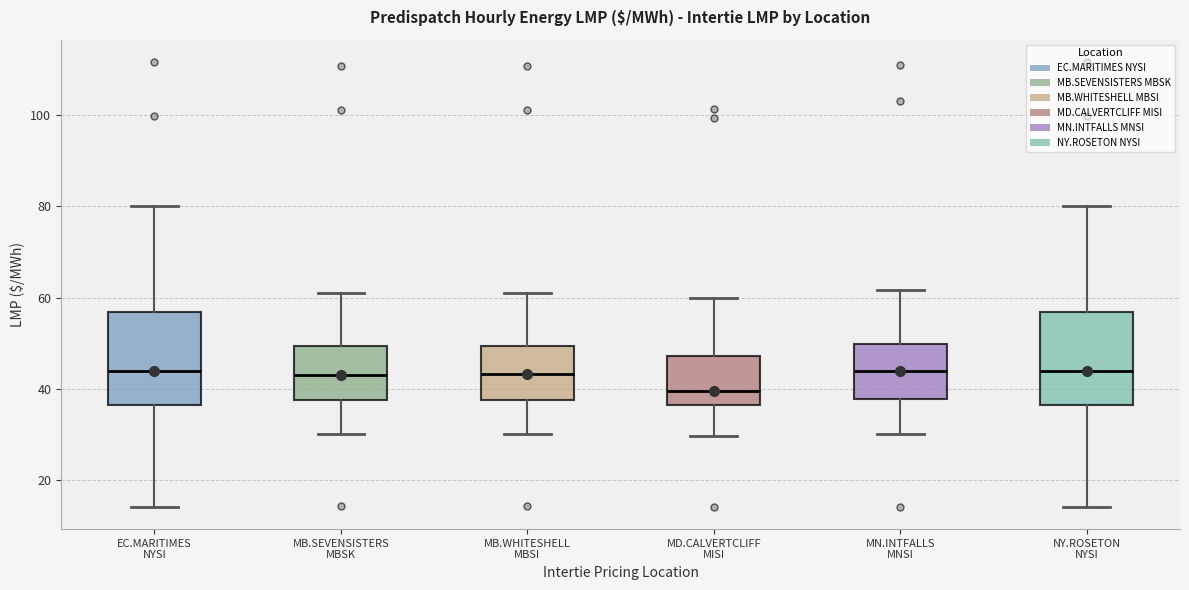

Which box has the lowest median line?

MD.CALVERTCLIFF MISI